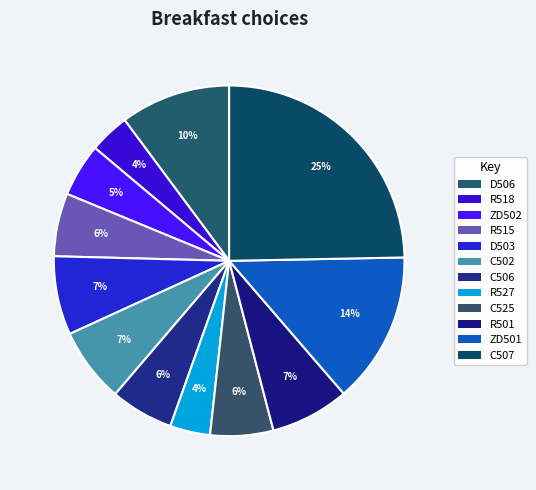

How many slices are in this pie chart?

12